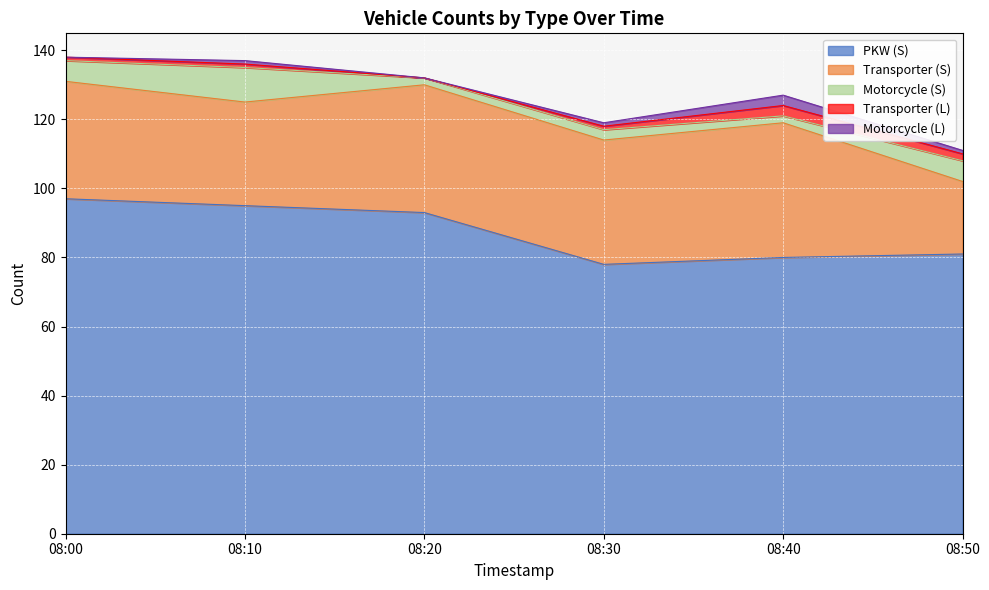

How many data points in Transporter (S) are above 36?

2